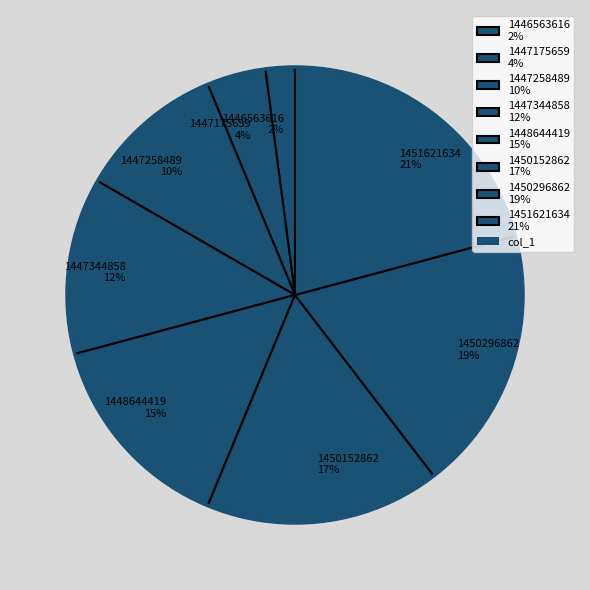

Which has a higher value, 1447175659 4% or 1446563616 2%?

1447175659 4%